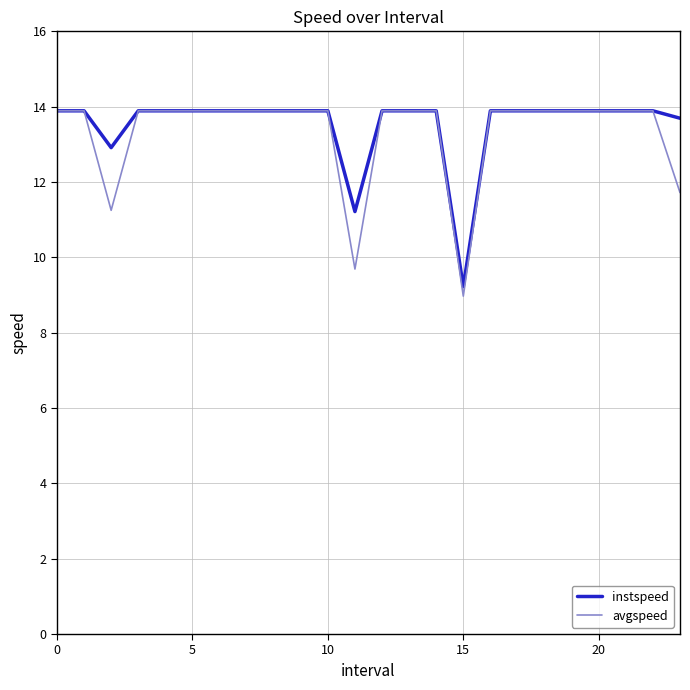

Which series has the largest total across all categories?

instspeed